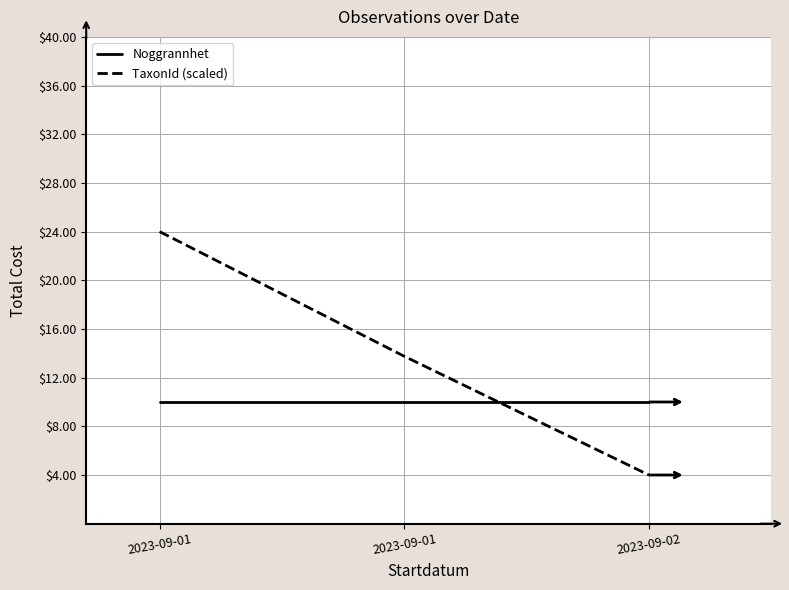

List the series in order of their peak value, highest first.

TaxonId (scaled), Noggrannhet